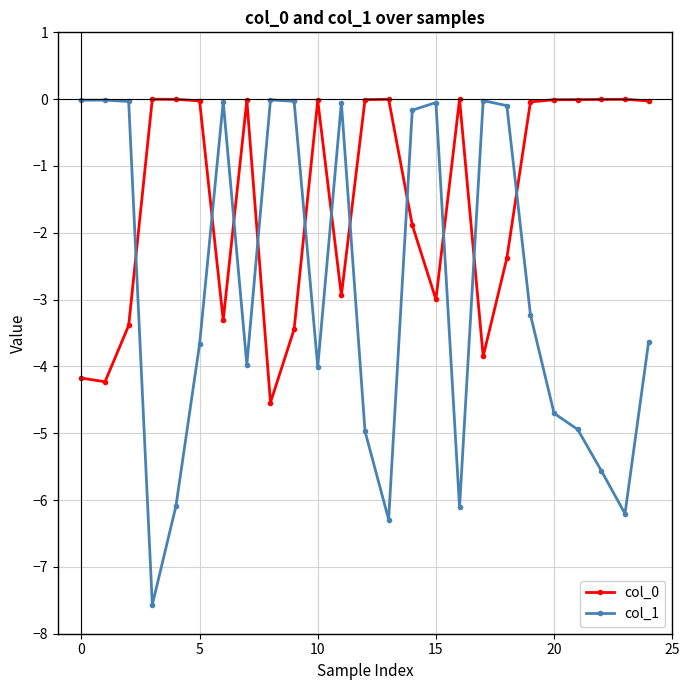

In col_1, how many points are higher than both neighbors (excluding endpoints)?

6